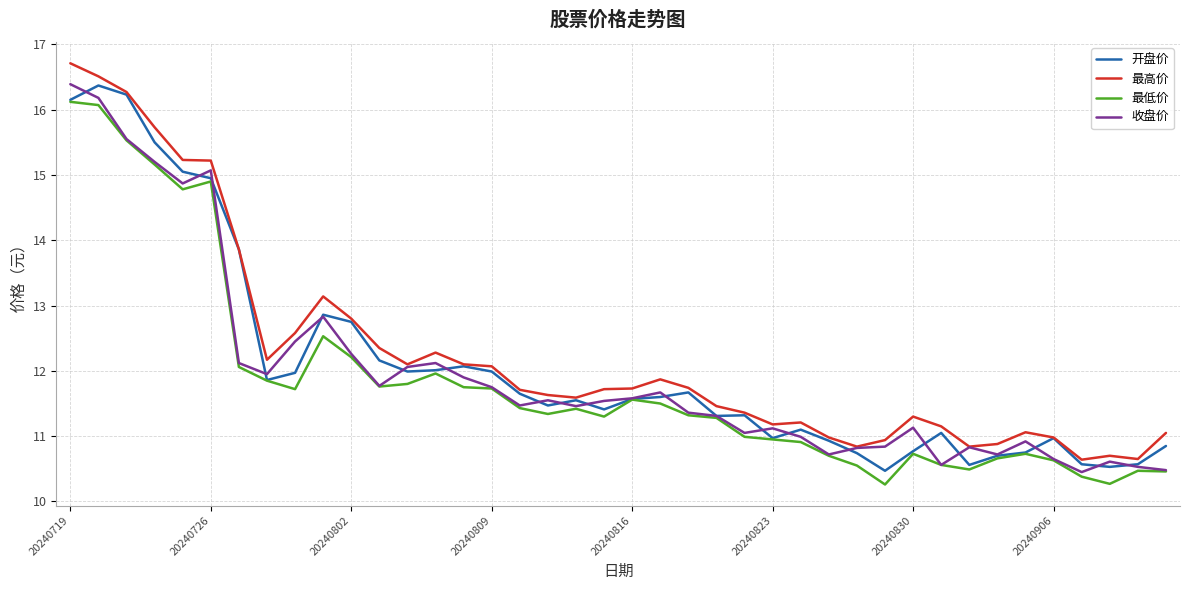

What is the minimum value shown in the chart?

10.3